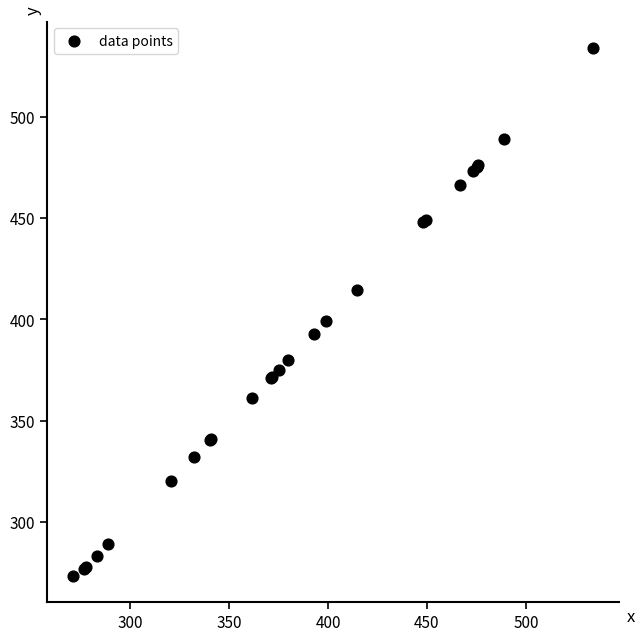

What Y value in the scatter plot is closest to 403?

399.2